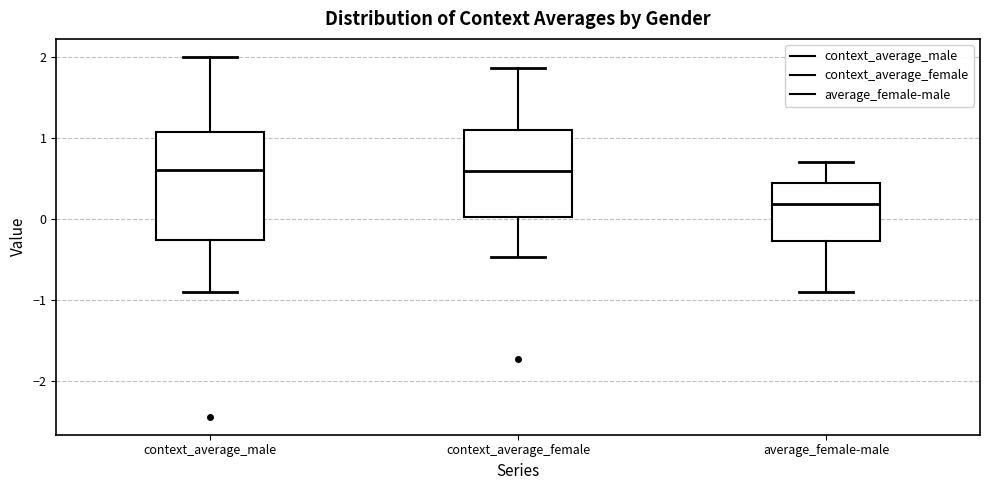

Where is the upper edge of the box for context_average_male on the y-axis? The values are not printed on the chart, so give them approximately, as read against the axis.

1.1